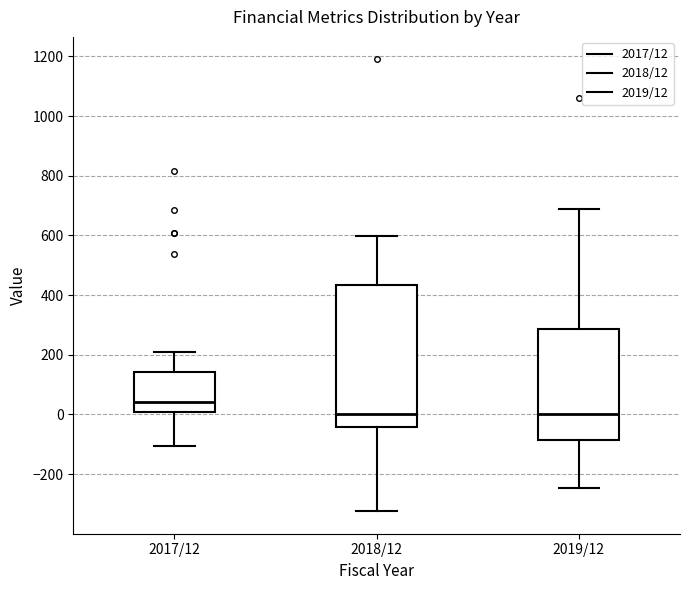

Which box is the tallest, from its lower edge to its upper edge?

2018/12